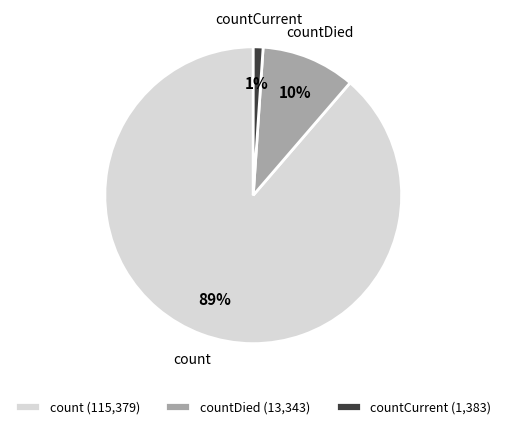

Do count (115,379) and countDied (13,343) together represent more than half of the pie?

Yes